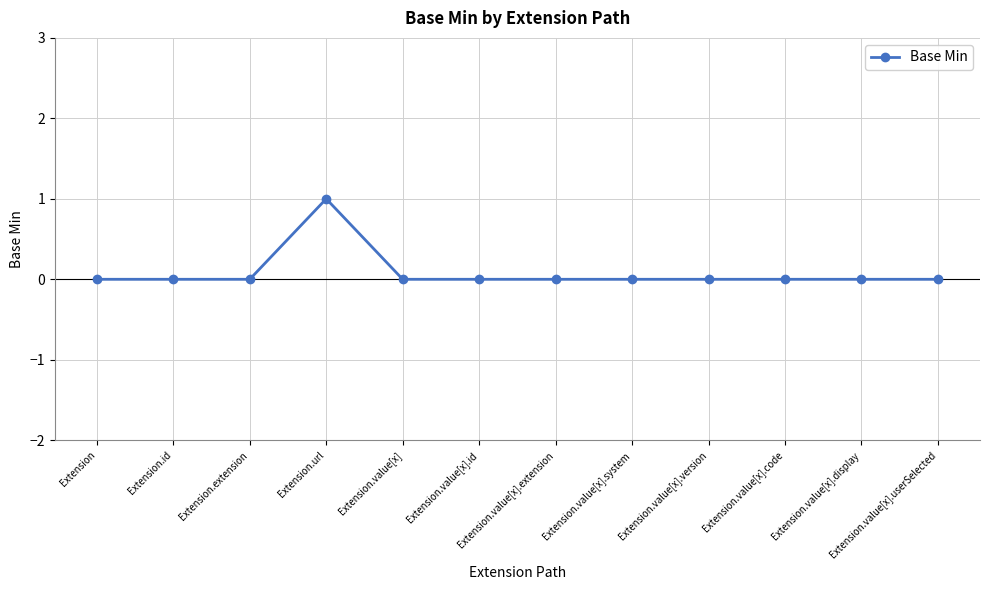

How many values are between 0 and 1?

12